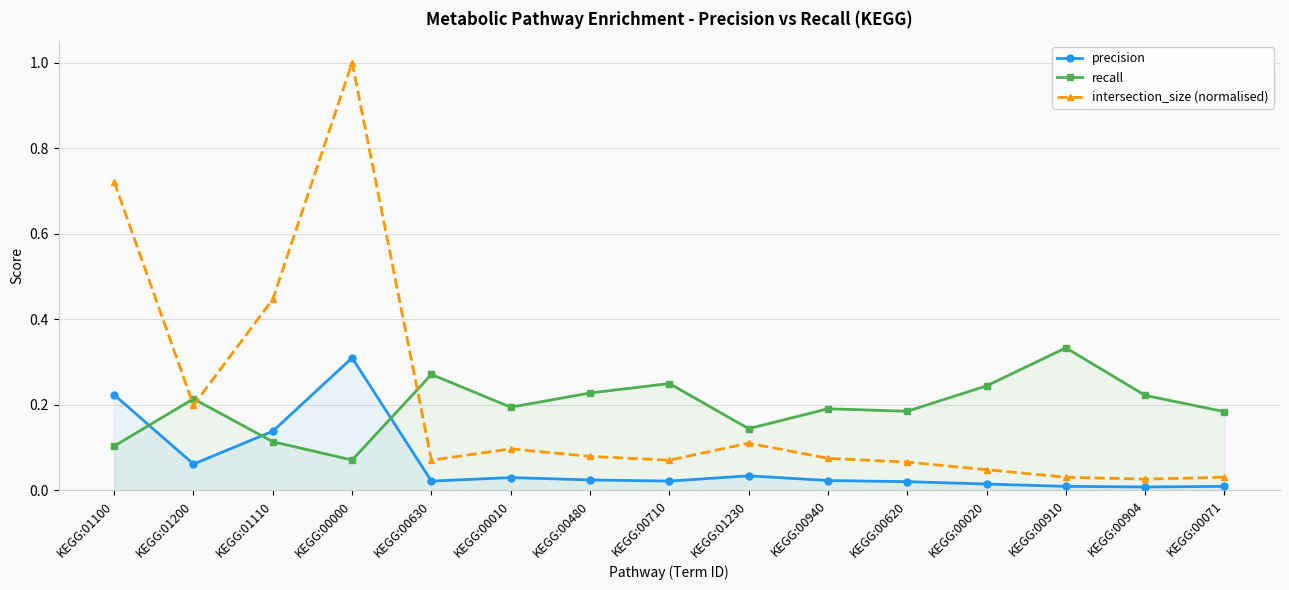

What is the difference between the highest and lowest values at KEGG:00620?

0.2